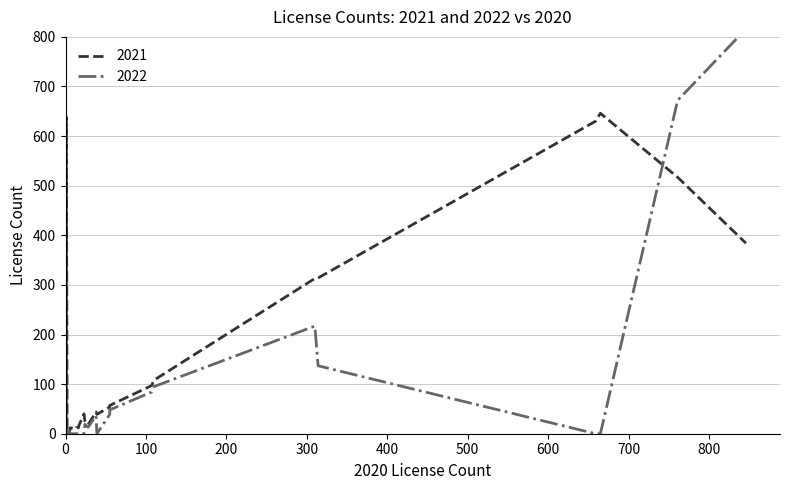

Rank the series by their maximum value, from lowest to highest.

2021, 2022